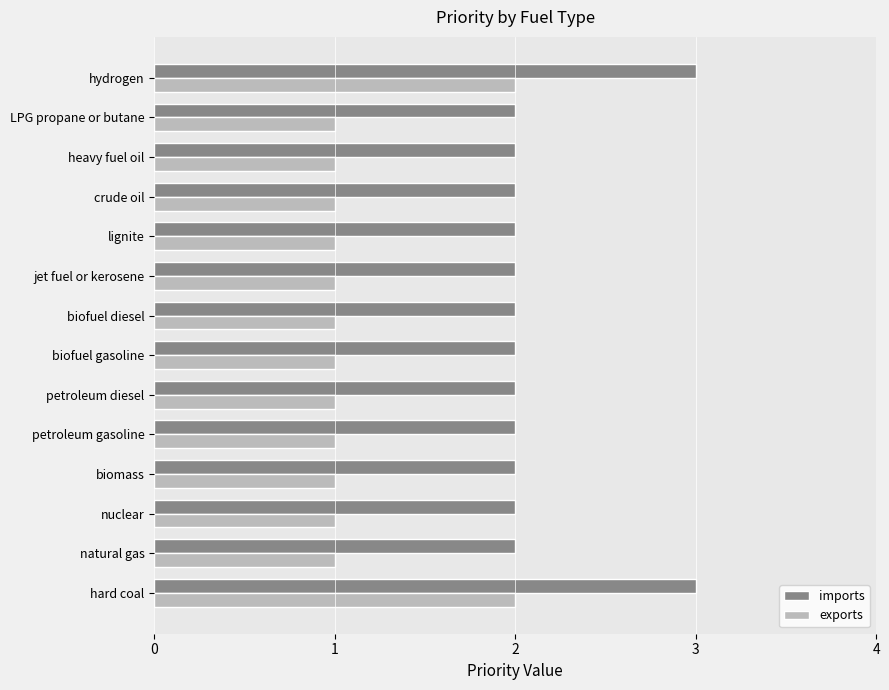

How many data points does each series have?

14